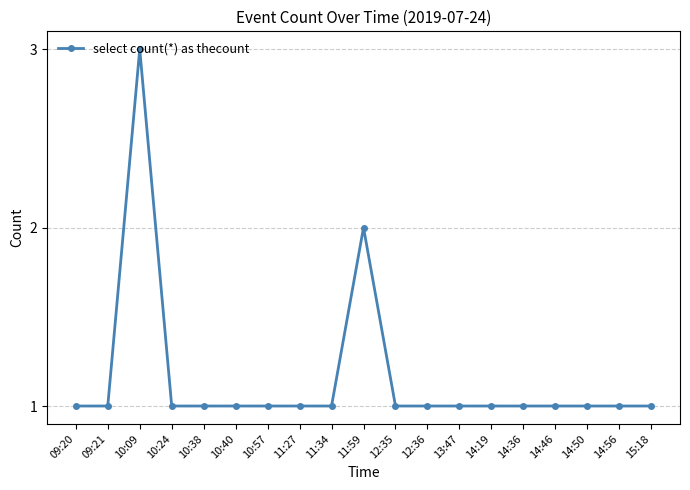

What is the smallest value displayed?

1